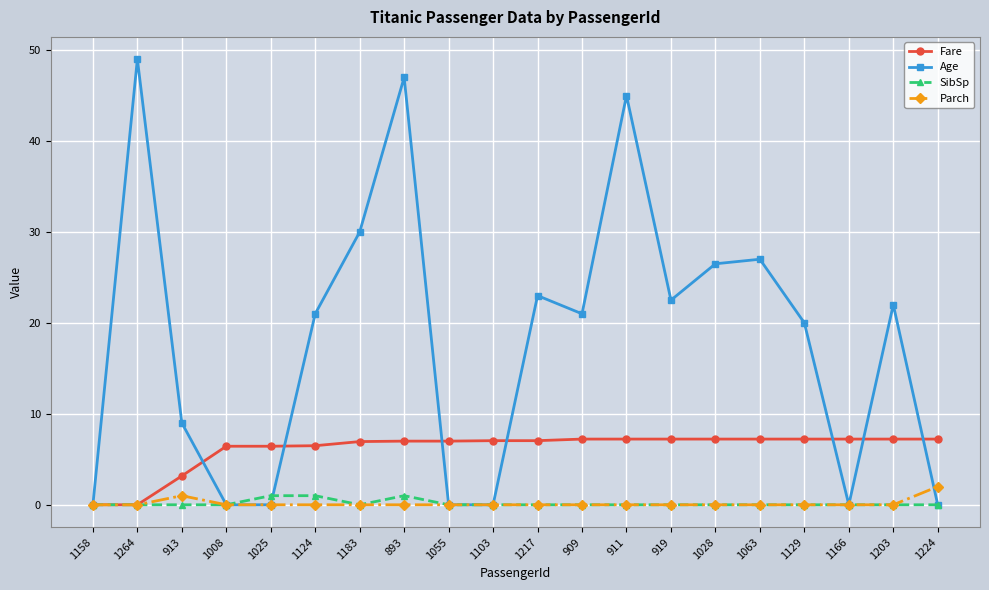

How many series are shown in this chart?

4